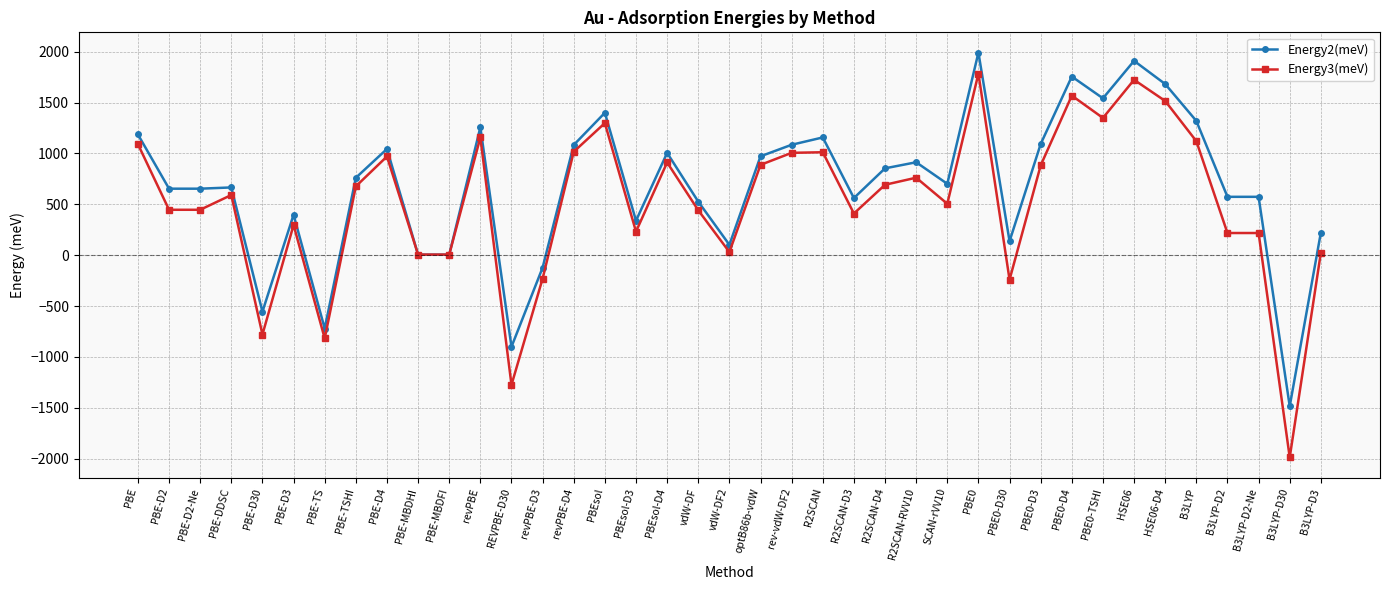

The value of Energy2(meV) at PBE0-TSHI is 1036.8. True or false?

False